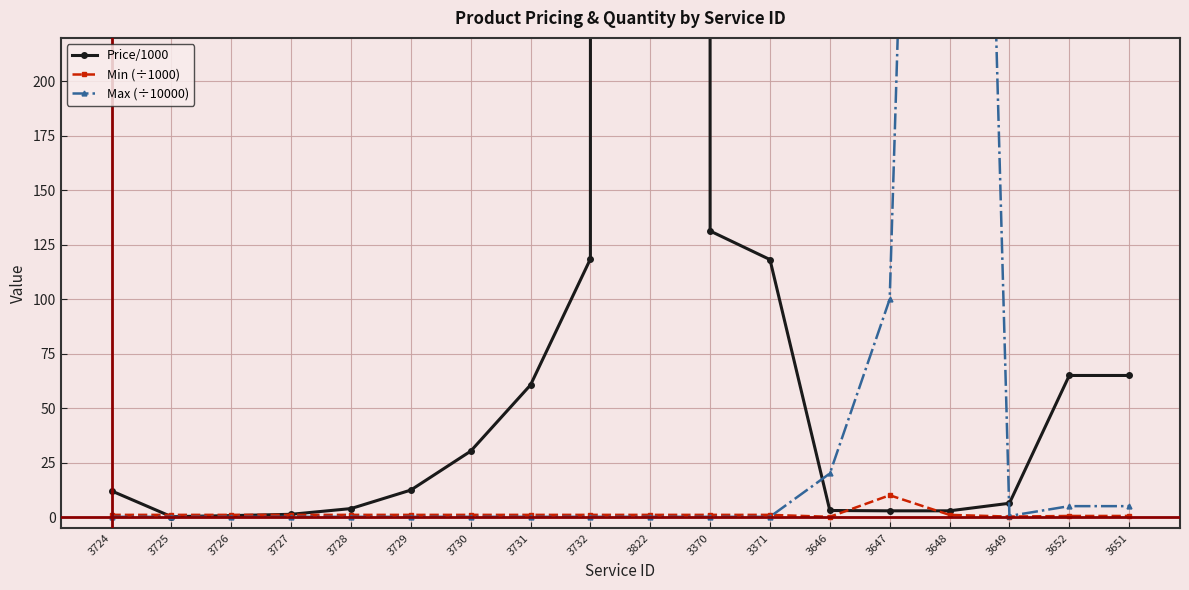

Reading left to right, list all the values displayed in this chart.

Price/1000: 12.0	0.2	0.7	1.2	3.9	12.4	30.2	60.6	118.5	198000.0	131.3	118.2	3.0	2.9	2.9	6.3	65.0	65.0
Min (÷1000): 1.0	1.0	1.0	1.0	1.0	1.0	1.0	1.0	1.0	1.0	1.0	1.0	0.1	10.0	1.0	0.2	0.5	0.5
Max (÷10000): 0.1	0.1	0.1	0.1	0.1	0.1	0.1	0.1	0.1	0.1	0.1	0.1	20.0	100.0	1000.0	0.5	5.0	5.0